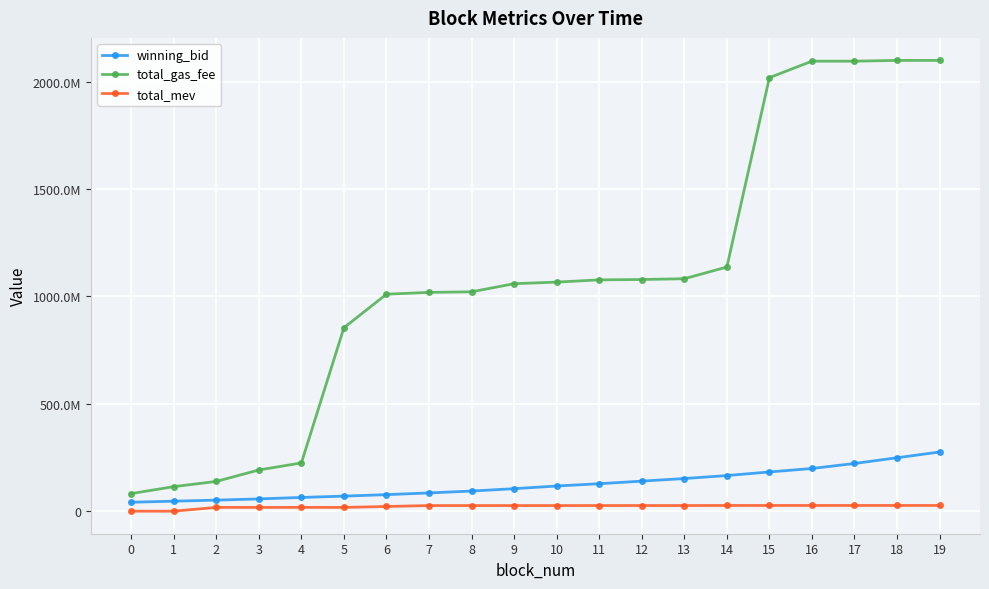

What are all the series names shown in the legend?

winning_bid, total_gas_fee, total_mev